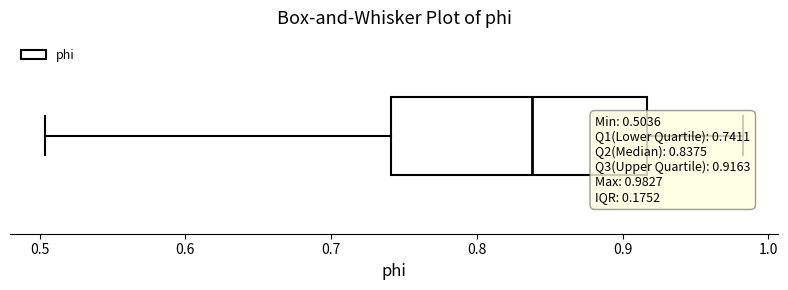

Read this box plot against the x-axis: the position of the median line, the range covered by the box, and the ends of both whiskers. The values are not printed on the chart, so give them approximately, as read against the axis.

median 0.84, box 0.74 to 0.92, whiskers 0.50 to 0.98